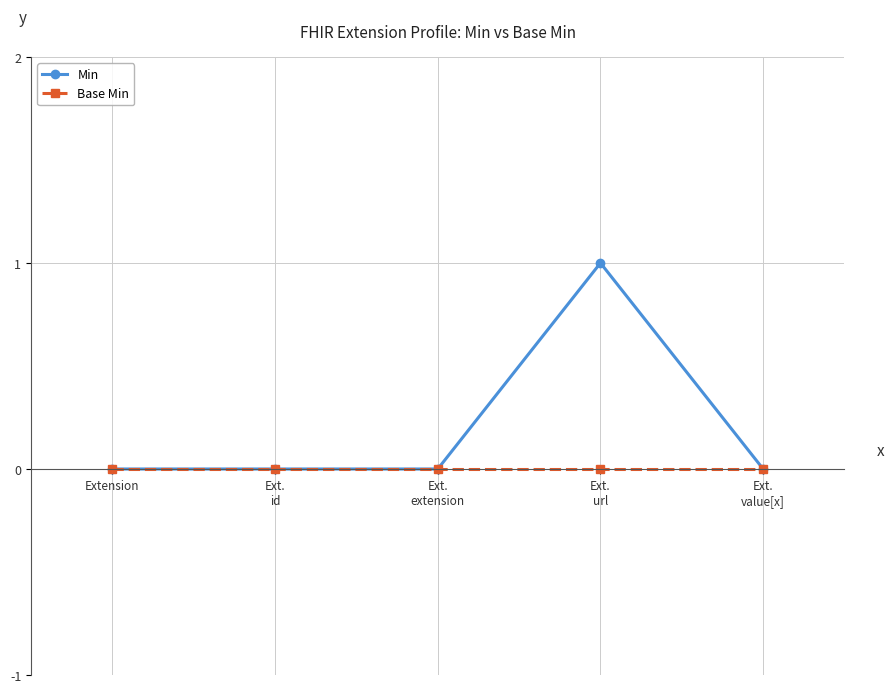

At which label does Min reach its peak?

Ext.
url